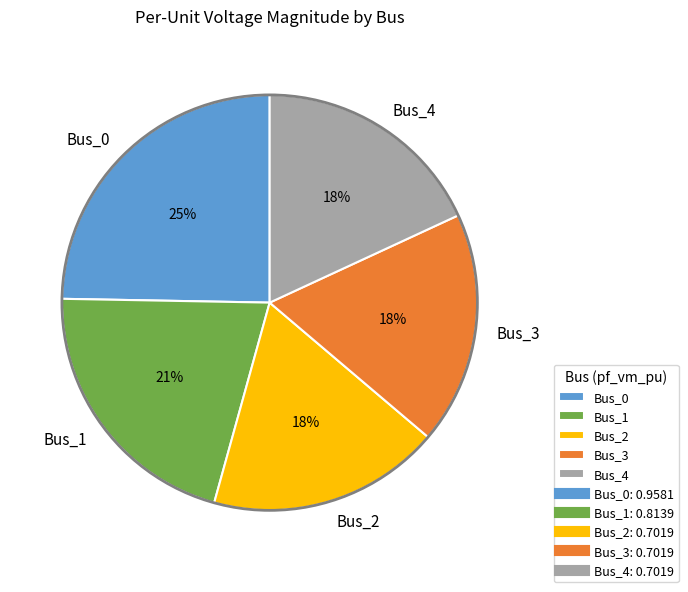

True or false: Bus_1 accounts for 21% of the total.

True